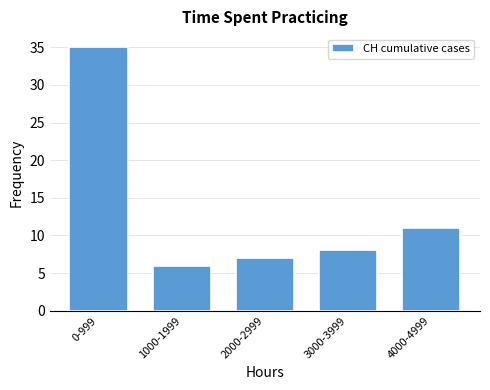

Reading left to right, list all the values displayed in this chart.

0-999=35	1000-1999=6	2000-2999=7	3000-3999=8	4000-4999=11